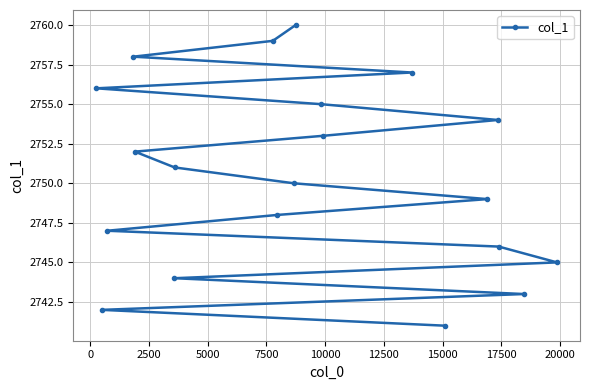

What is the greatest value displayed?

2760